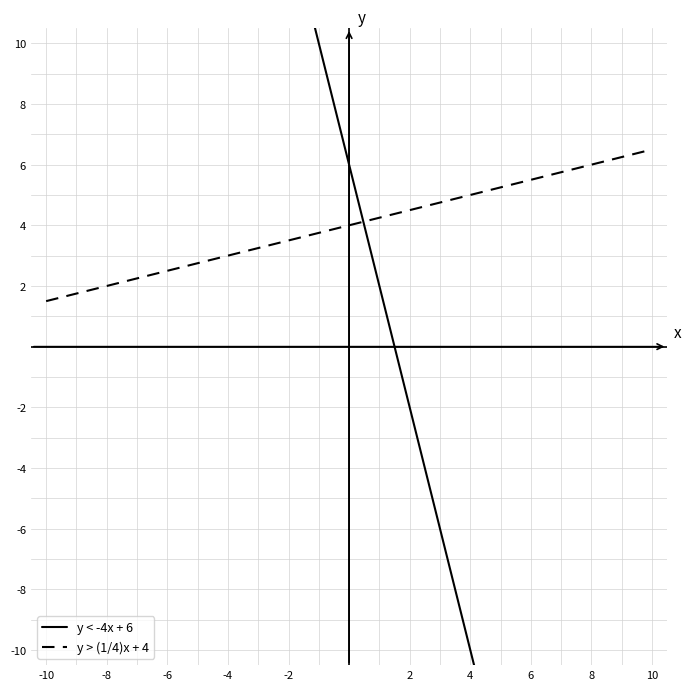

Which series has the largest total across all categories?

y > (1/4)x + 4